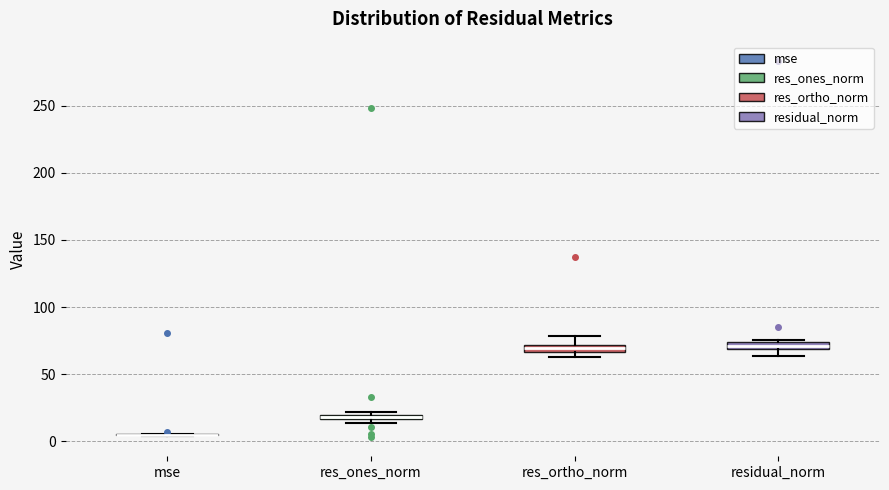

Where is the upper edge of the box for res_ones_norm on the y-axis? The values are not printed on the chart, so give them approximately, as read against the axis.

20